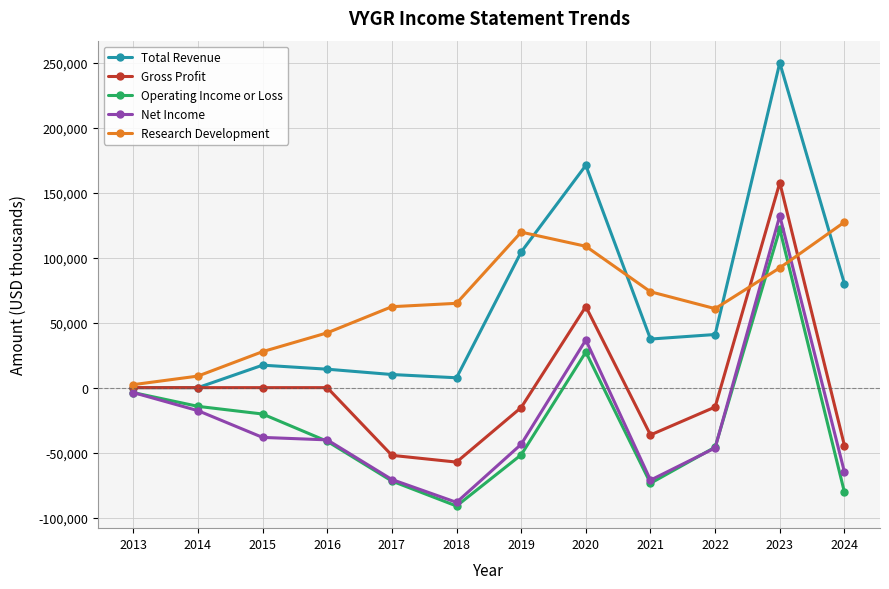

At which label is Net Income closest to 22000?

2020